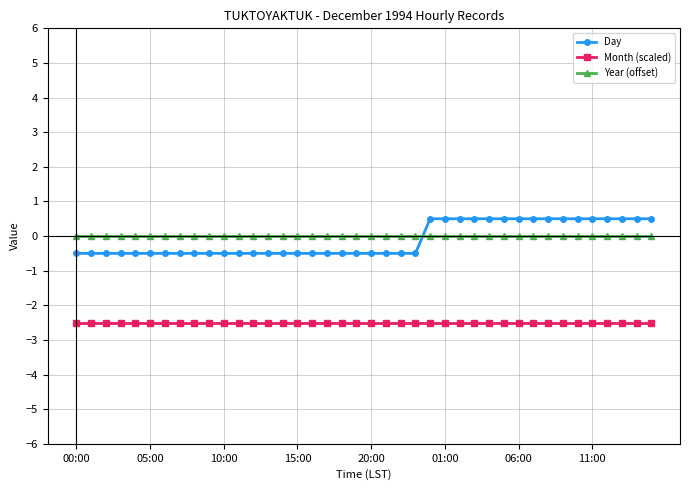

What is the highest value of the Day series?

0.5